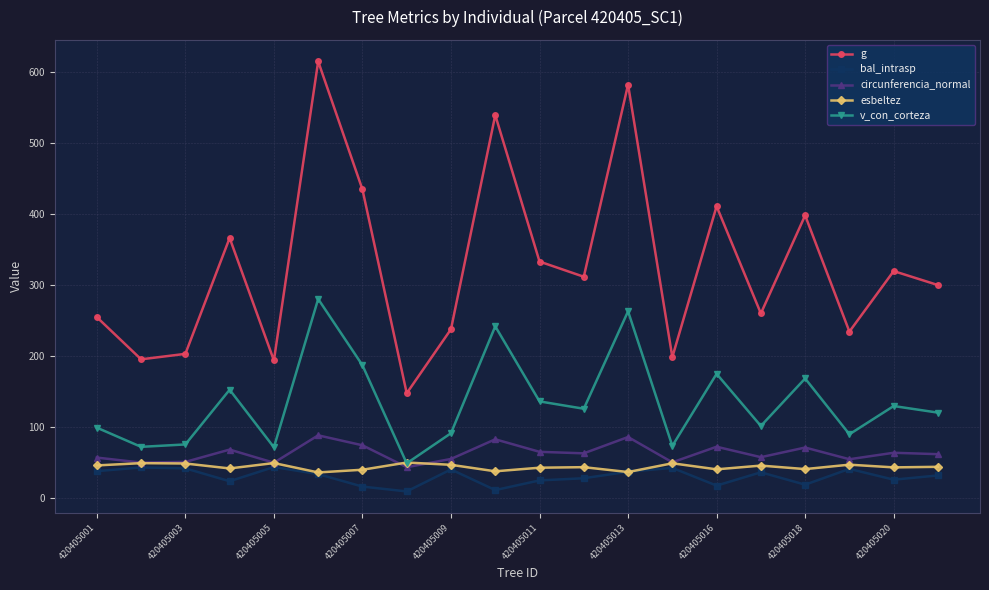

What is the maximum value for esbeltez?

49.6